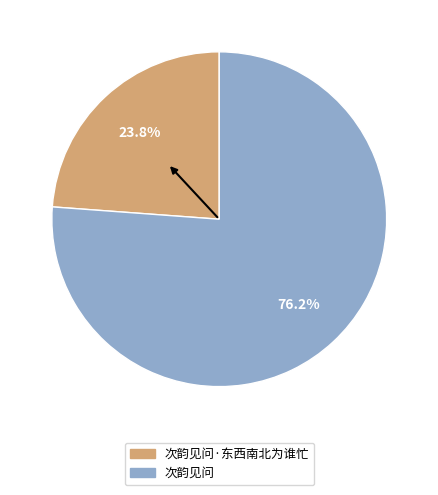

What percentage is the 次韵见问·东西南北为谁忙 slice, to the nearest percent?

24%